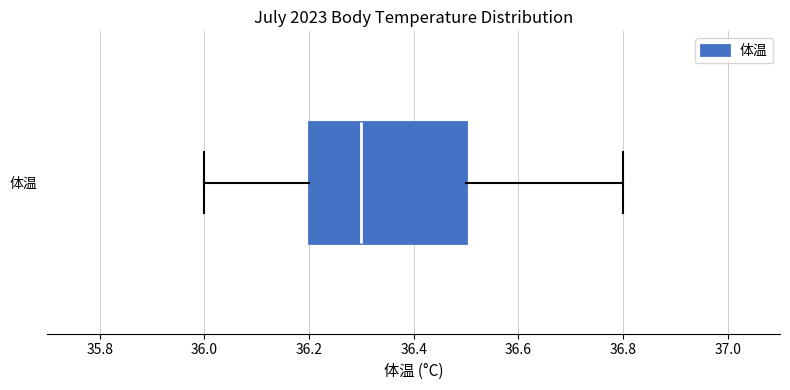

Transcribe this box plot: give where the median line is, the range the box spans, and where the two whiskers end, as read against the x-axis. The values are not printed on the chart, so give them approximately, as read against the axis.

median 36.3, box 36.2 to 36.5, whiskers 36.0 to 36.8